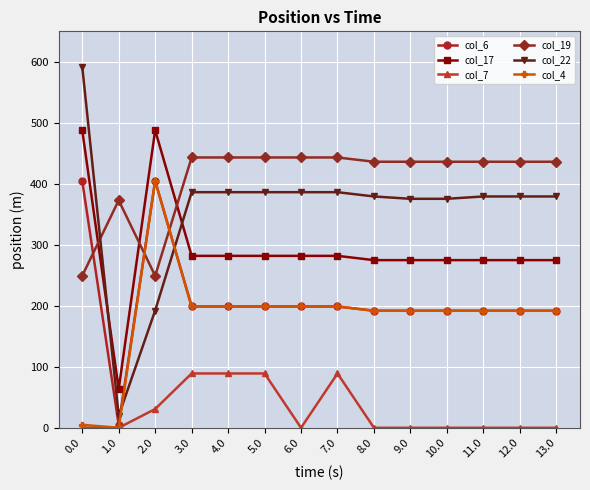

The col_4 series shows 295.3 at 5.0. True or false?

False